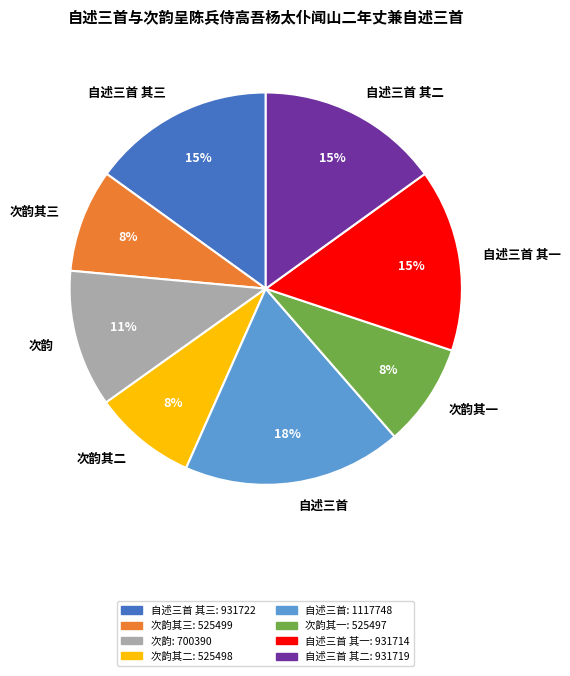

The 自述三首 slice represents 27% of the pie. True or false?

False